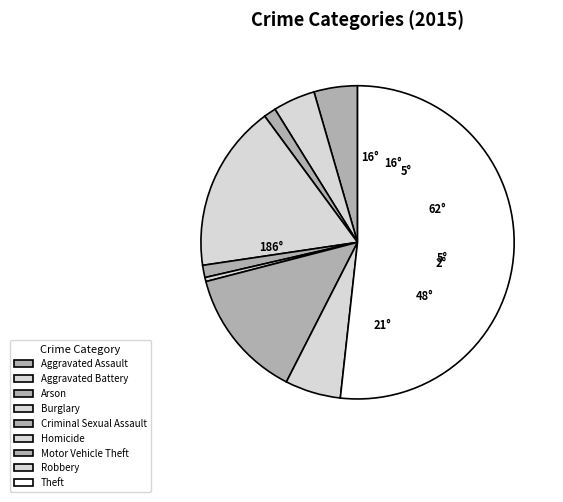

Is Criminal Sexual Assault the majority of the pie?

No